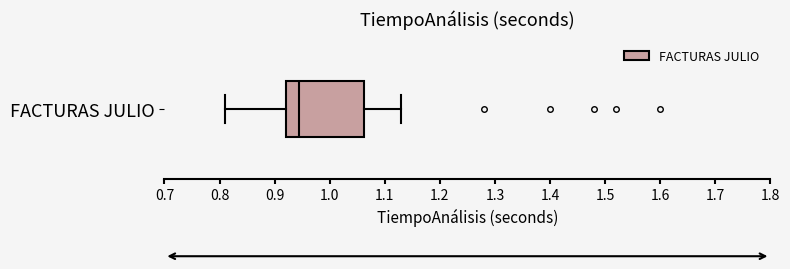

Transcribe this box plot: give where the median line is, the range the box spans, and where the two whiskers end, as read against the x-axis. The values are not printed on the chart, so give them approximately, as read against the axis.

median 0.95, box 0.92 to 1.06, whiskers 0.81 to 1.13